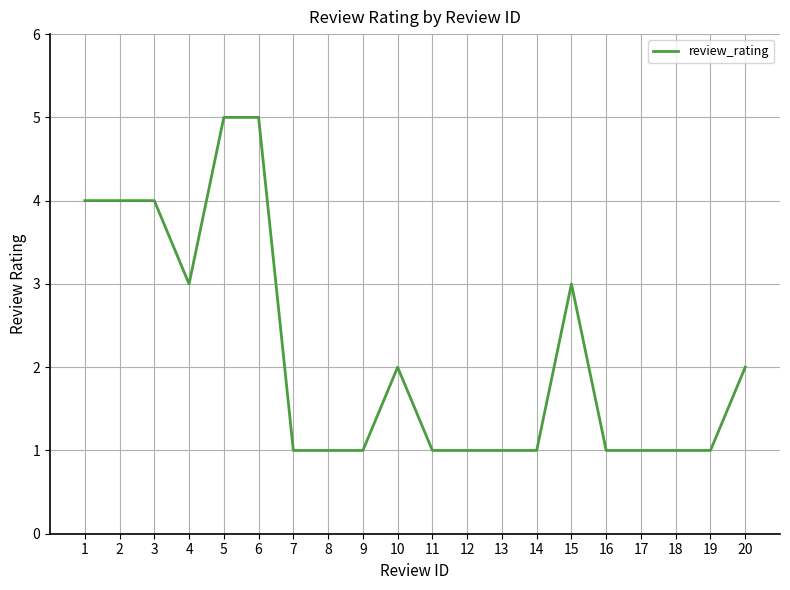

What is the greatest value displayed?

5